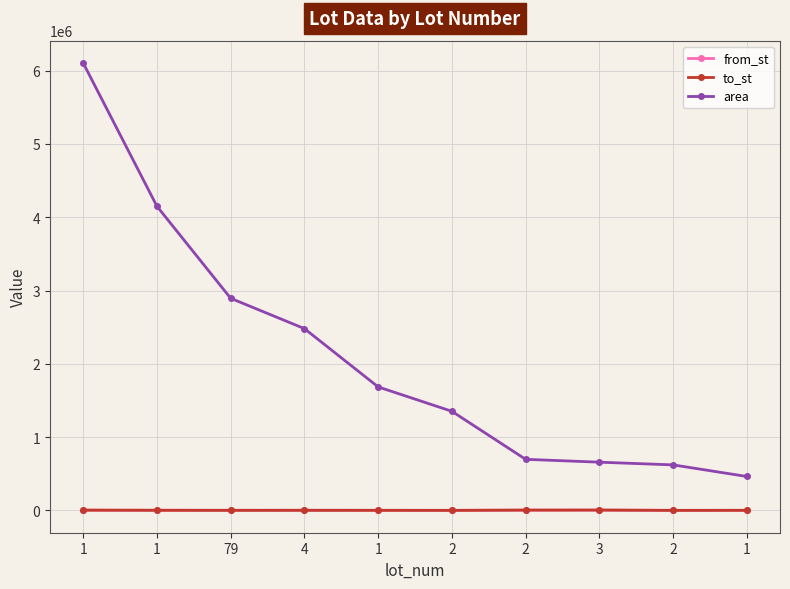

How many lines are shown in the chart?

3